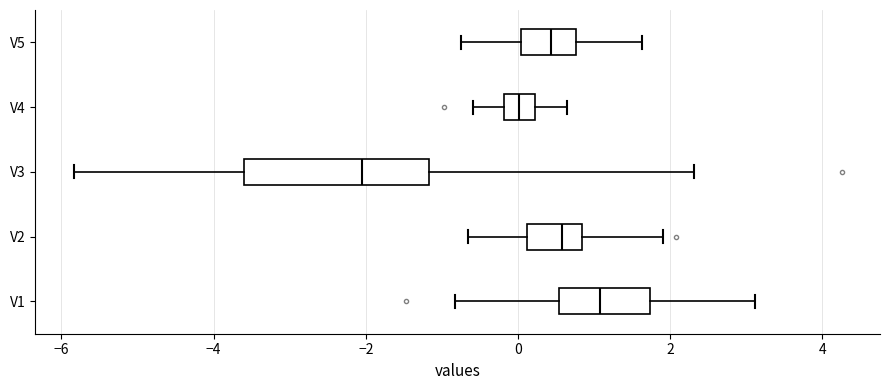

Reading bottom to top, transcribe this box plot: for each box, give where its median line is, the range the box spans, and where its two whiskers end, as read against the x-axis. The values are not printed on the chart, so give them approximately, as read against the axis.

V1: median 1.0, box 0.6 to 1.8, whiskers -0.8 to 3.2
V2: median 0.6, box 0.2 to 0.8, whiskers -0.6 to 2.0
V3: median -2.0, box -3.6 to -1.2, whiskers -5.8 to 2.4
V4: median 0.0, box -0.2 to 0.2, whiskers -0.6 to 0.6
V5: median 0.4, box 0.0 to 0.8, whiskers -0.8 to 1.6